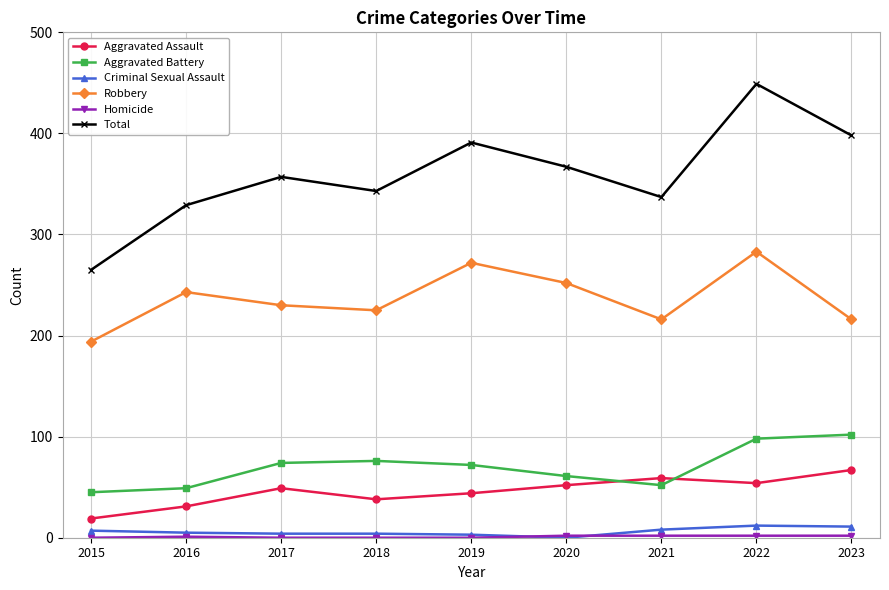

Does the chart have visible grid lines?

Yes